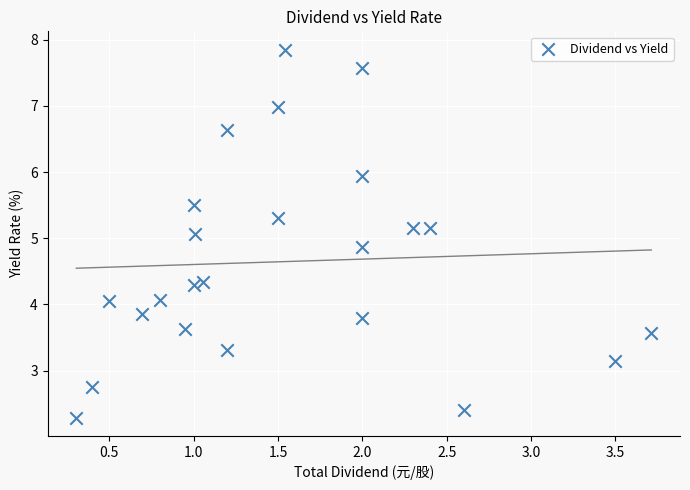

What is the range of X values (max minus min)?

3.4